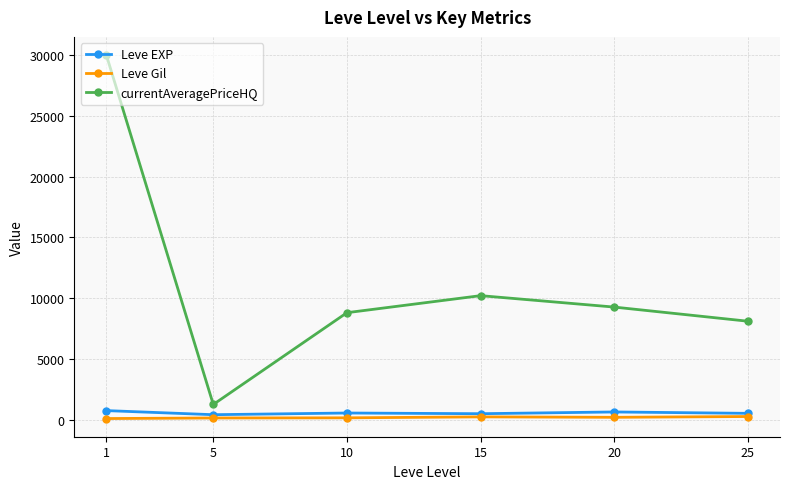

The Leve EXP series shows 510.0 at 15. True or false?

True